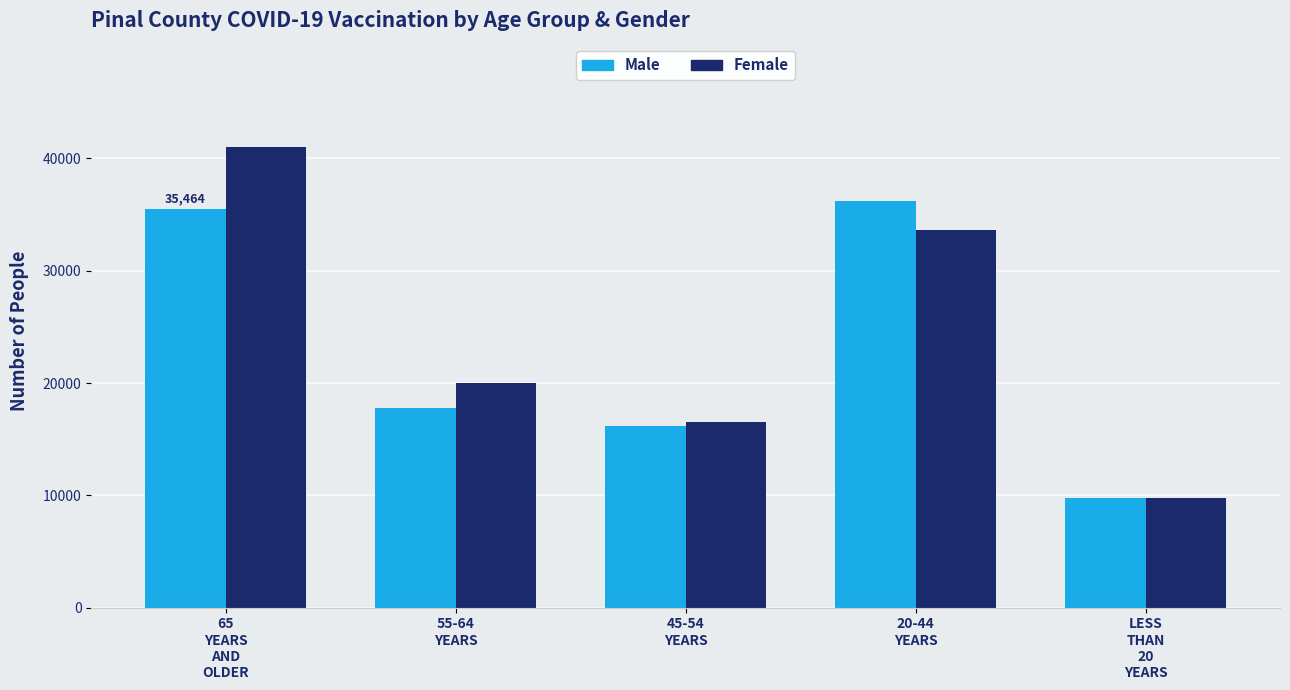

How many values in the Female series are below 20050?

2